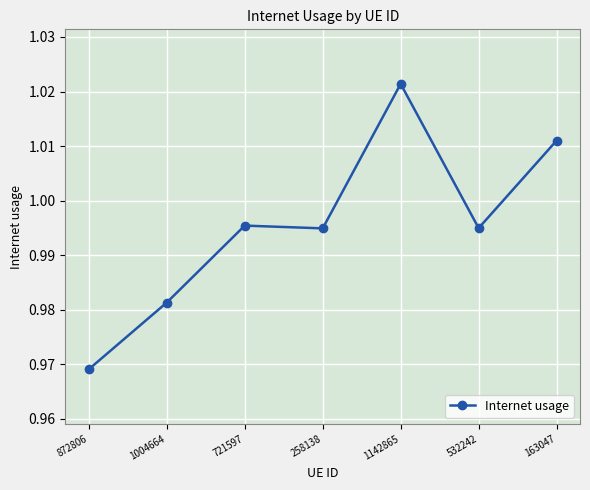

Count the number of categories in the chart.

7